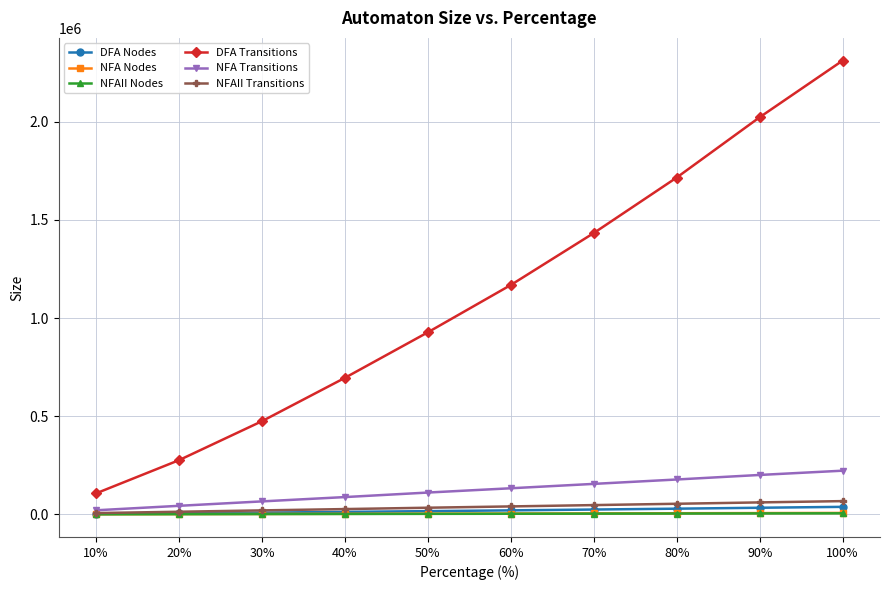

Which series changed the most between 10% and 100%?

DFA Transitions